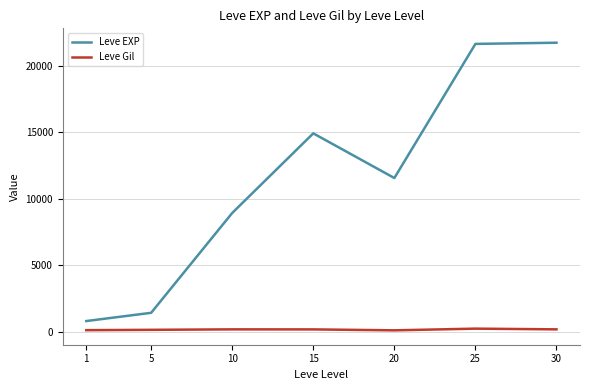

True or false: Leve Gil and Leve EXP intersect in this chart.

False